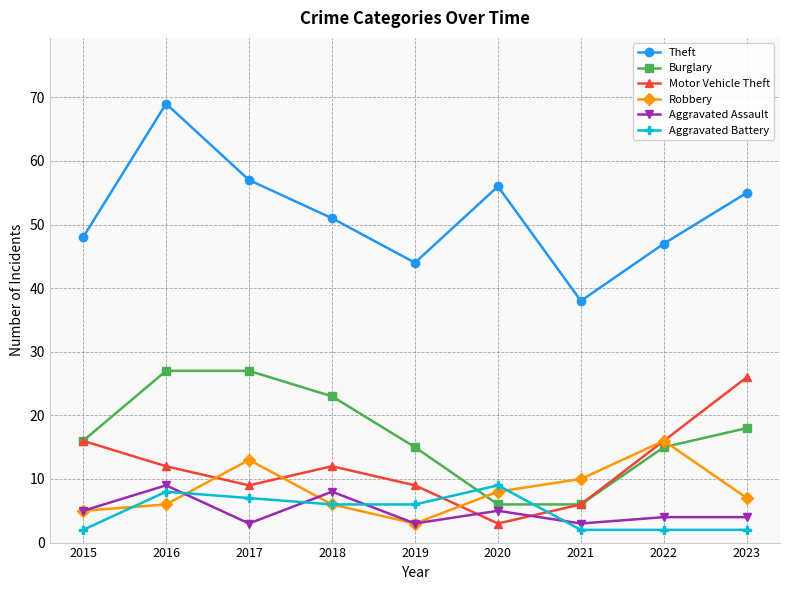

What is the difference between the maximum and minimum values in the Theft series?

31